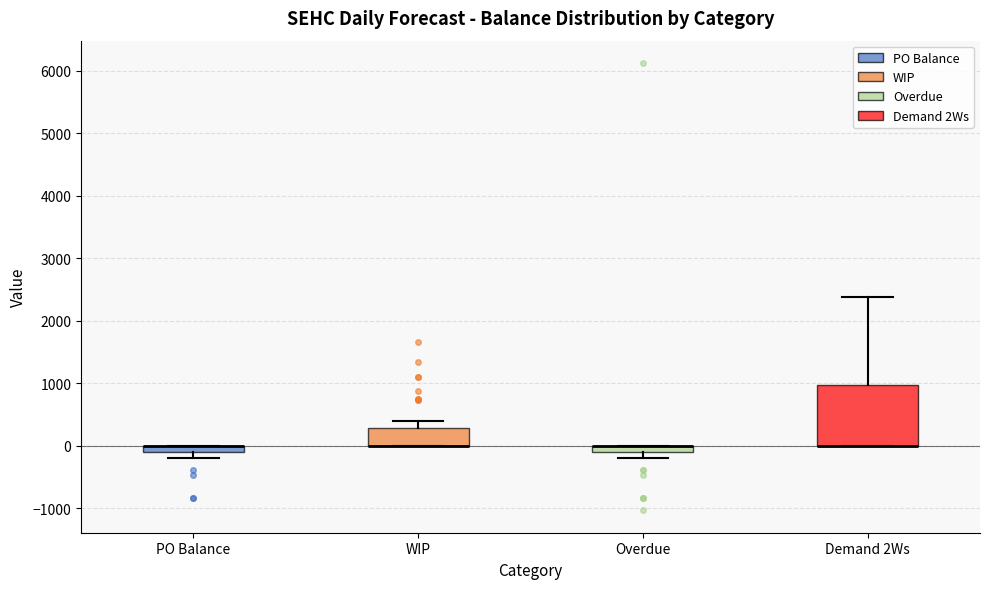

Comparing the boxes themselves (not the whiskers), which one is the tallest?

Demand 2Ws